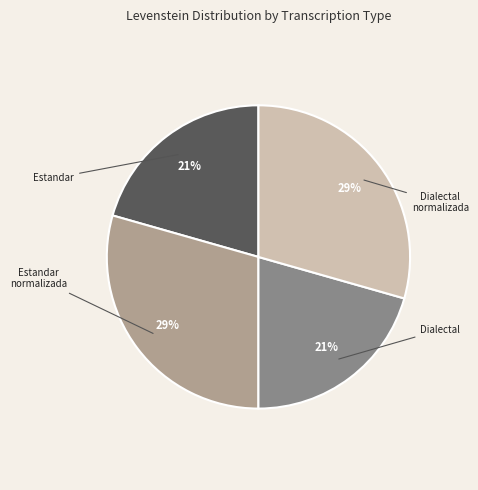

To the nearest percent, what is the average slice percentage?

25%